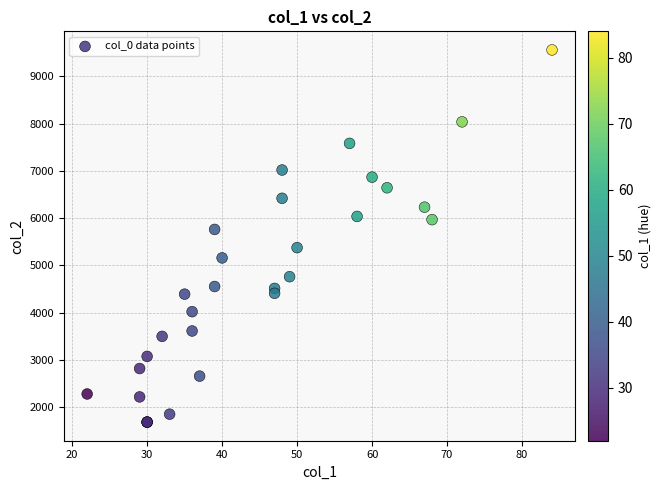

What Y value in the scatter plot is closest to 5621?

5761